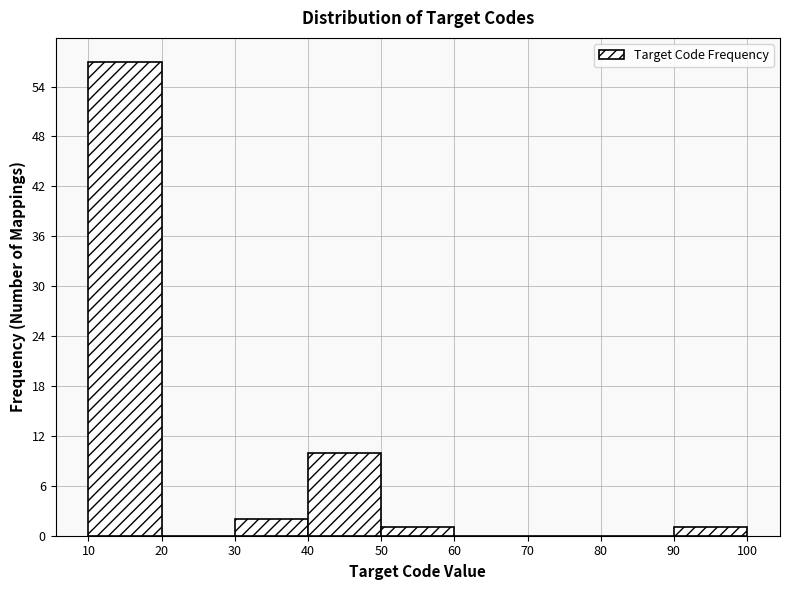

Which range on the x-axis has the tallest bar?

10 to 20